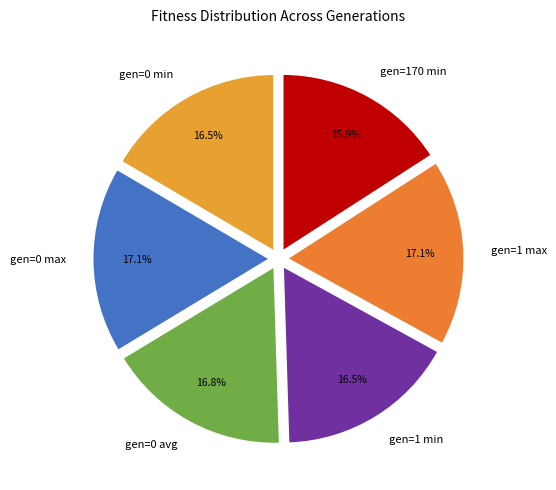

To the nearest percent, what percentage of the pie is gen=170 min?

16%